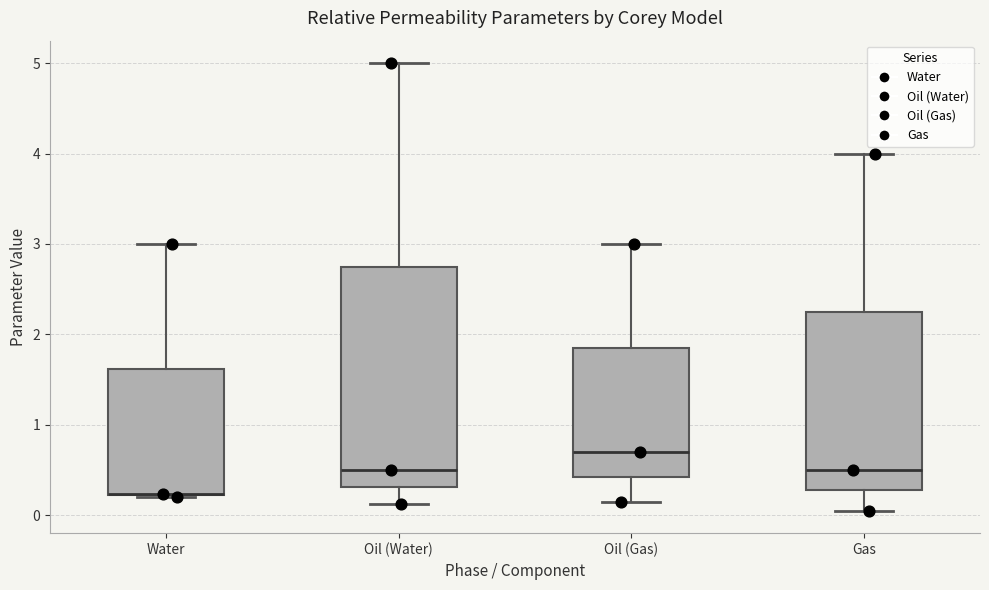

Where does the upper whisker of the box for Gas end on the y-axis? The values are not printed on the chart, so give them approximately, as read against the axis.

4.0